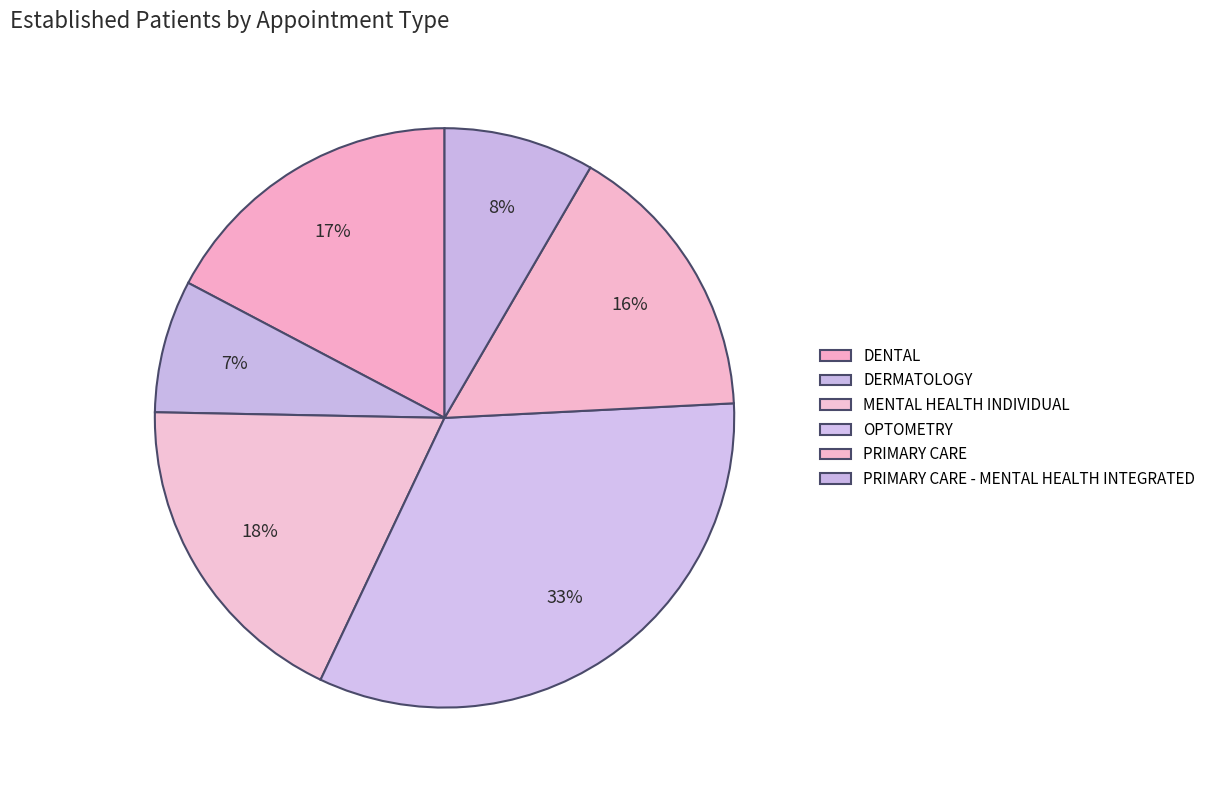

To the nearest percent, what is the difference between the OPTOMETRY and DERMATOLOGY slice percentages?

25%